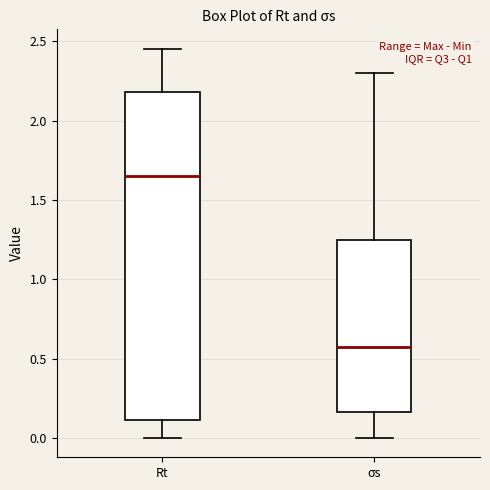

Which box has the lowest median line?

σs